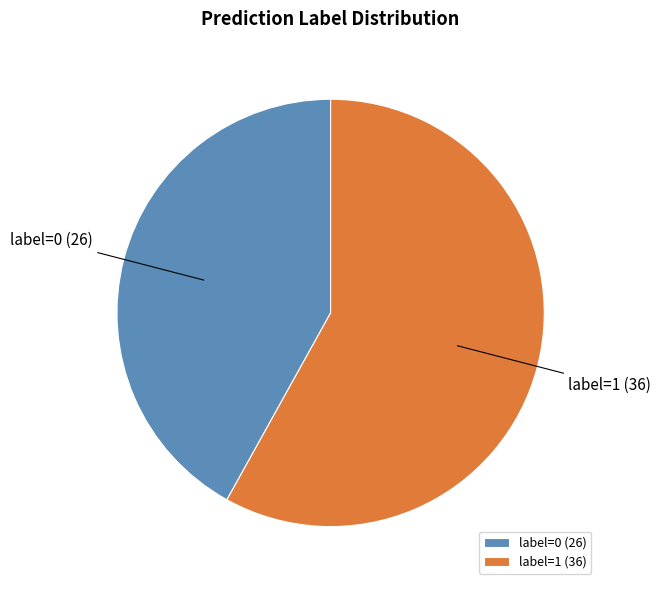

Which slice is the largest?

label=1